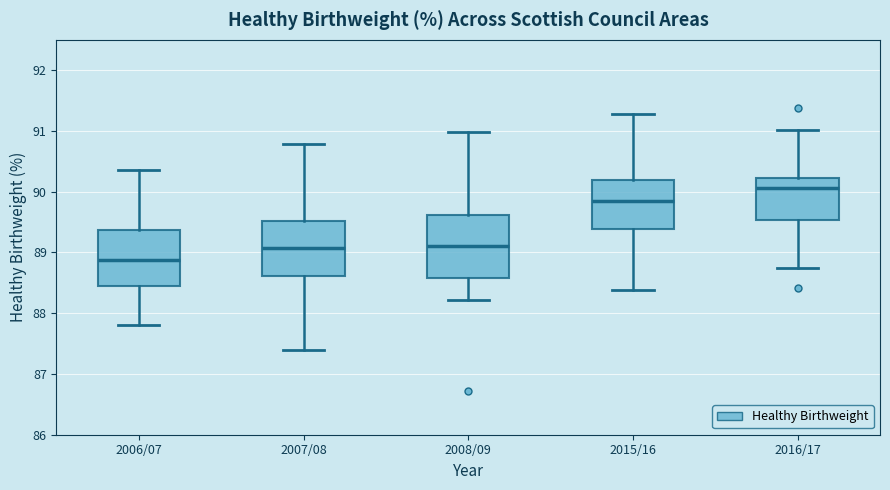

Reading left to right, read every box against the y-axis: the position of its median line, the range the box covers, and the ends of its whiskers. The values are not printed on the chart, so give them approximately, as read against the axis.

2006/07: median 88.9, box 88.5 to 89.4, whiskers 87.8 to 90.4
2007/08: median 89.1, box 88.6 to 89.5, whiskers 87.4 to 90.8
2008/09: median 89.1, box 88.6 to 89.6, whiskers 88.2 to 91.0
2015/16: median 89.9, box 89.4 to 90.2, whiskers 88.4 to 91.3
2016/17: median 90.1, box 89.5 to 90.2, whiskers 88.8 to 91.0